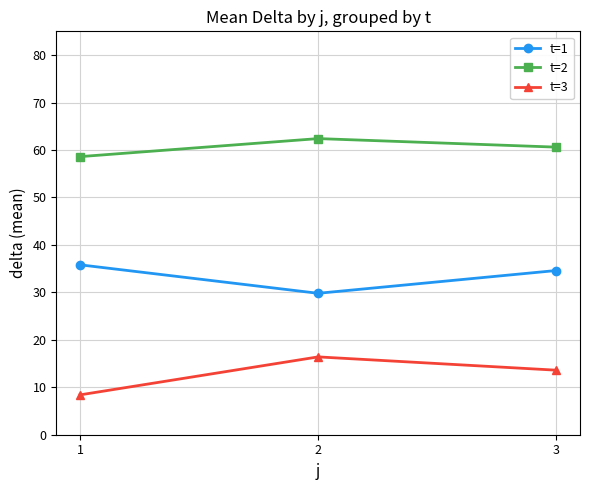

Reading right to left, transcribe all the data shown in this chart.

t=1: 3=34.6	2=29.8	1=35.8
t=2: 3=60.6	2=62.4	1=58.6
t=3: 3=13.6	2=16.4	1=8.4